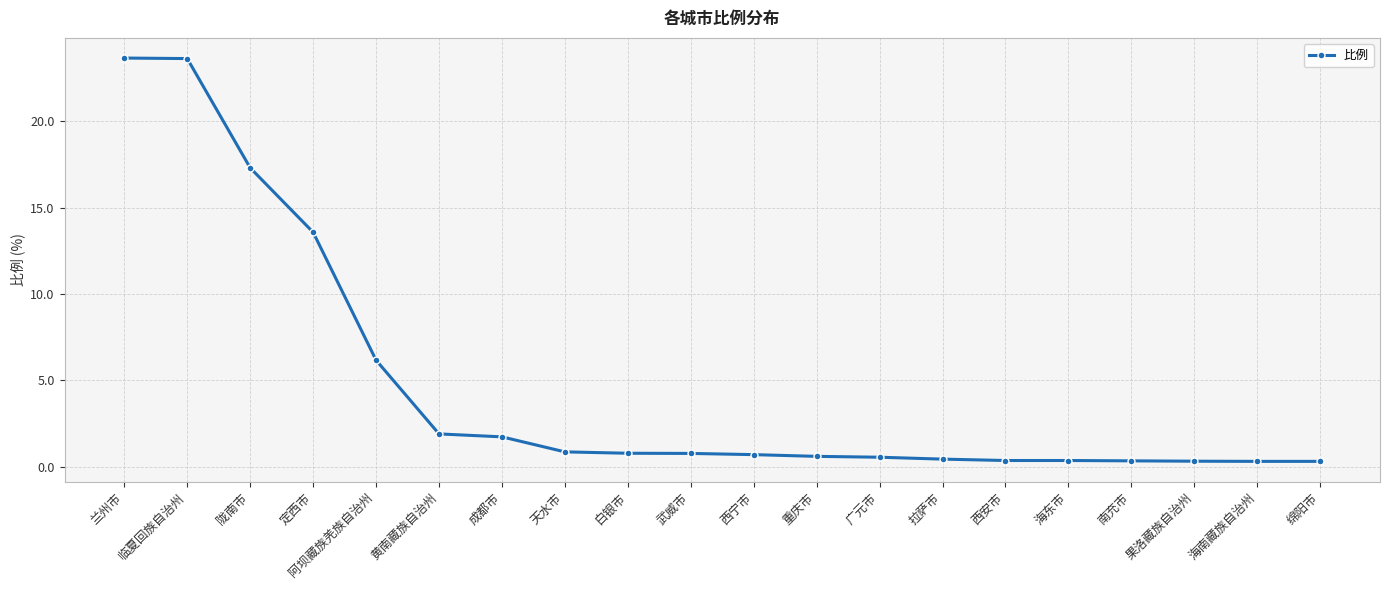

What is the label of the 16th point from the right?

阿坝藏族羌族自治州